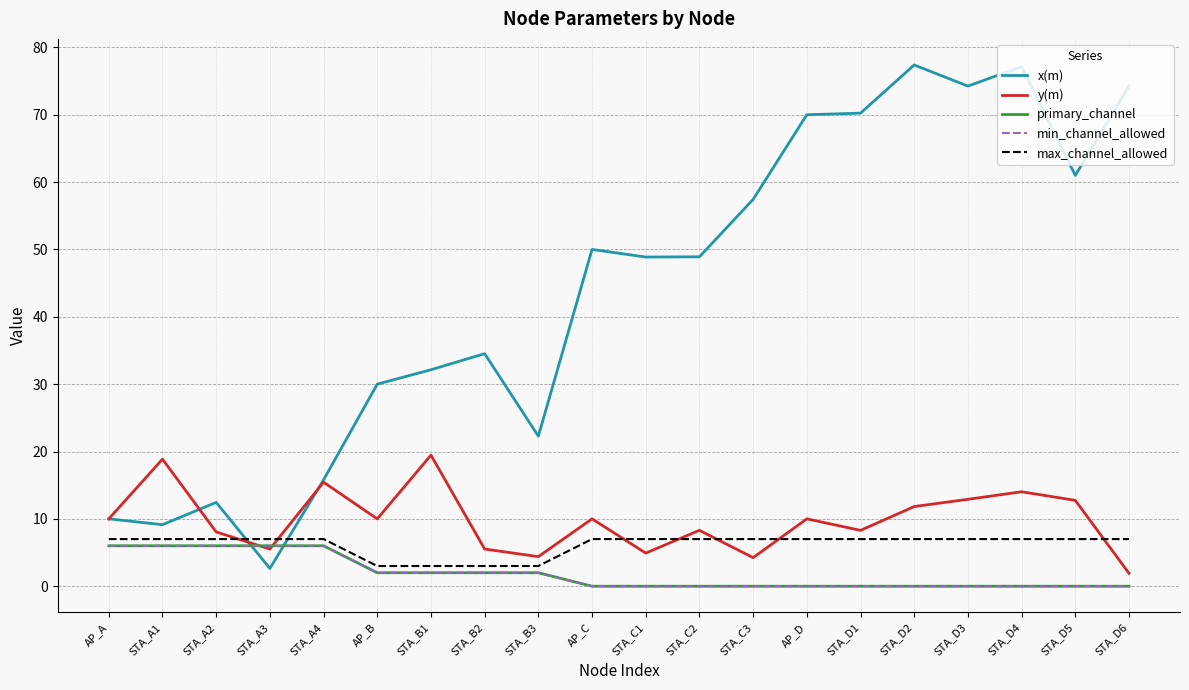

Is this an area chart (filled region under the line)?

No